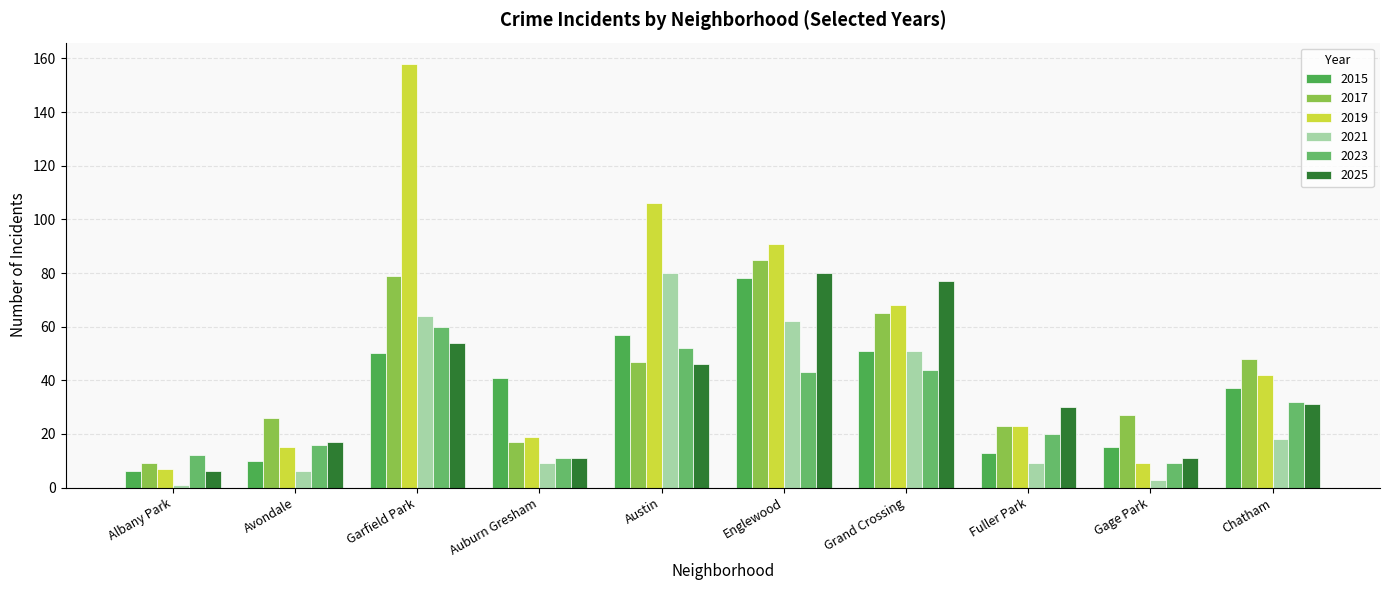

Which series has the largest total across all categories?

2019